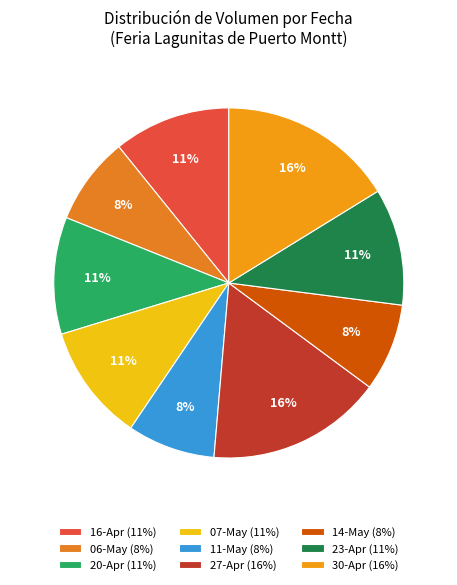

How many segments does this pie chart have?

9